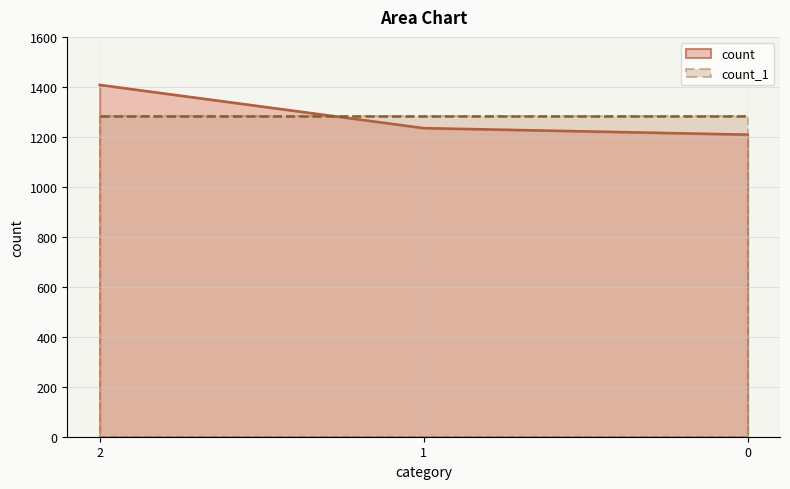

Reading left to right, extract all data points from this chart.

2=1408	1=1235	0=1209